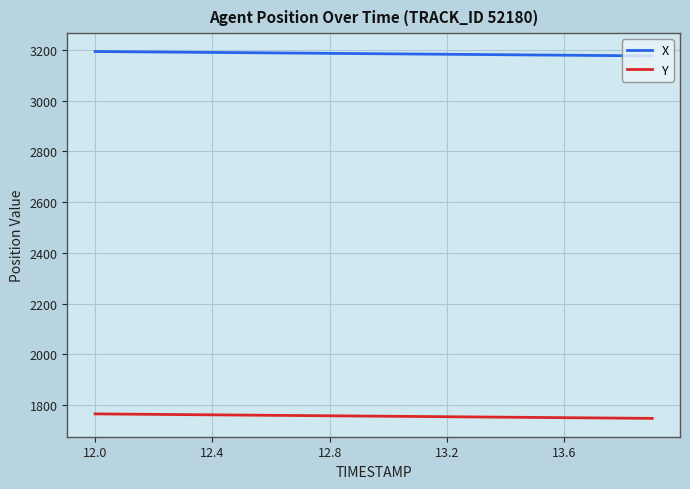

True or false: X and Y cross at least once.

False